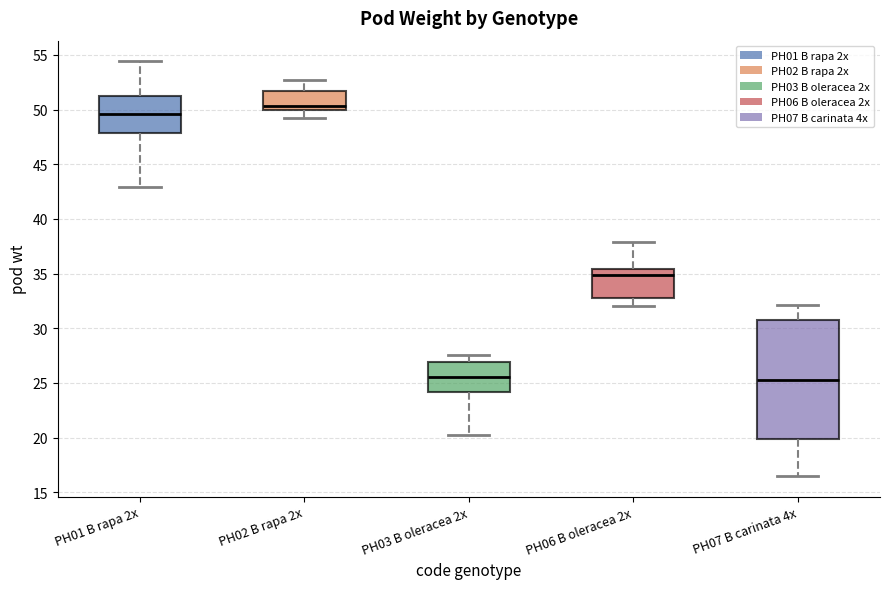

Where does the median line of the box for PH02 B rapa 2x sit on the y-axis? The values are not printed on the chart, so give them approximately, as read against the axis.

50.5